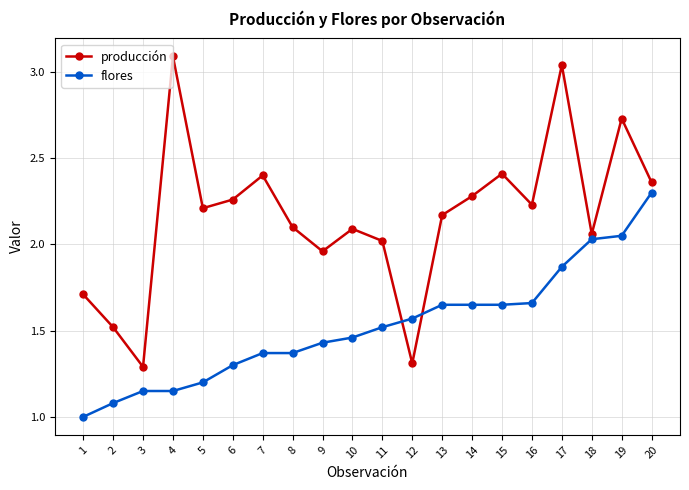

What is the difference between the maximum and minimum values in the flores series?

1.3